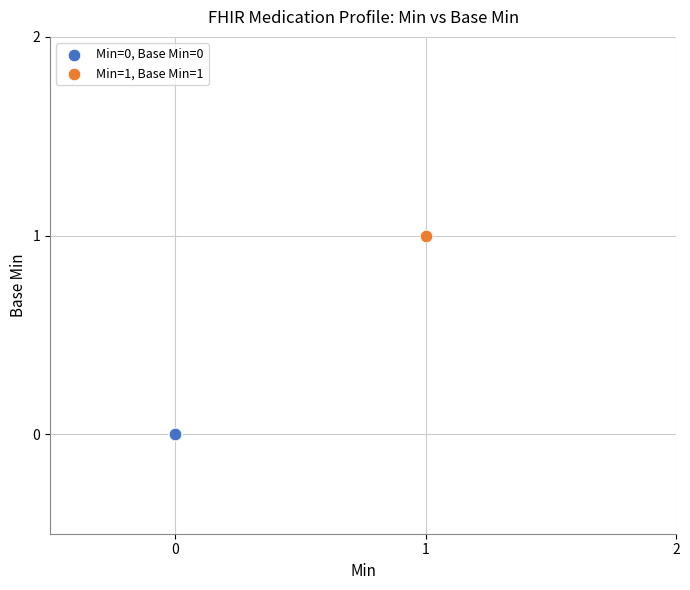

What are all the series names shown in the legend?

Min=0, Base Min=0, Min=1, Base Min=1